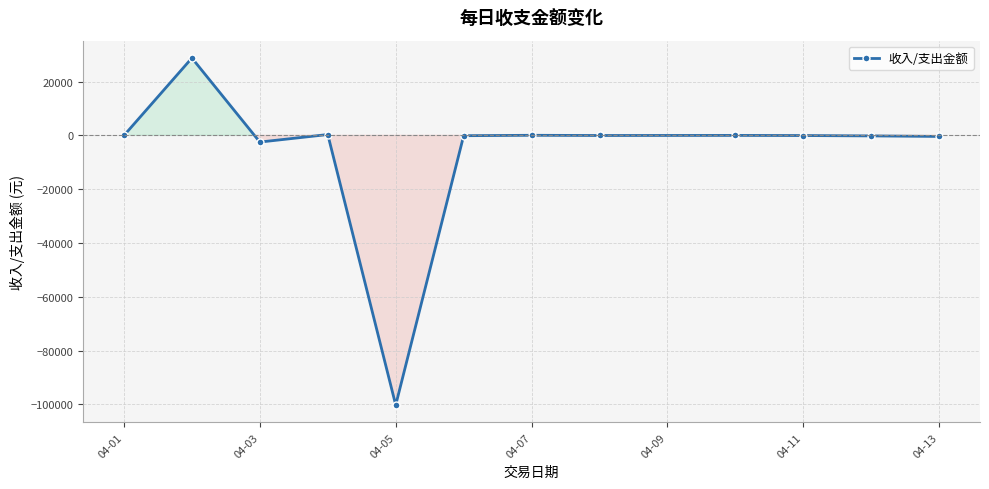

True or false: the data has more than 2 interior local peaks.

True